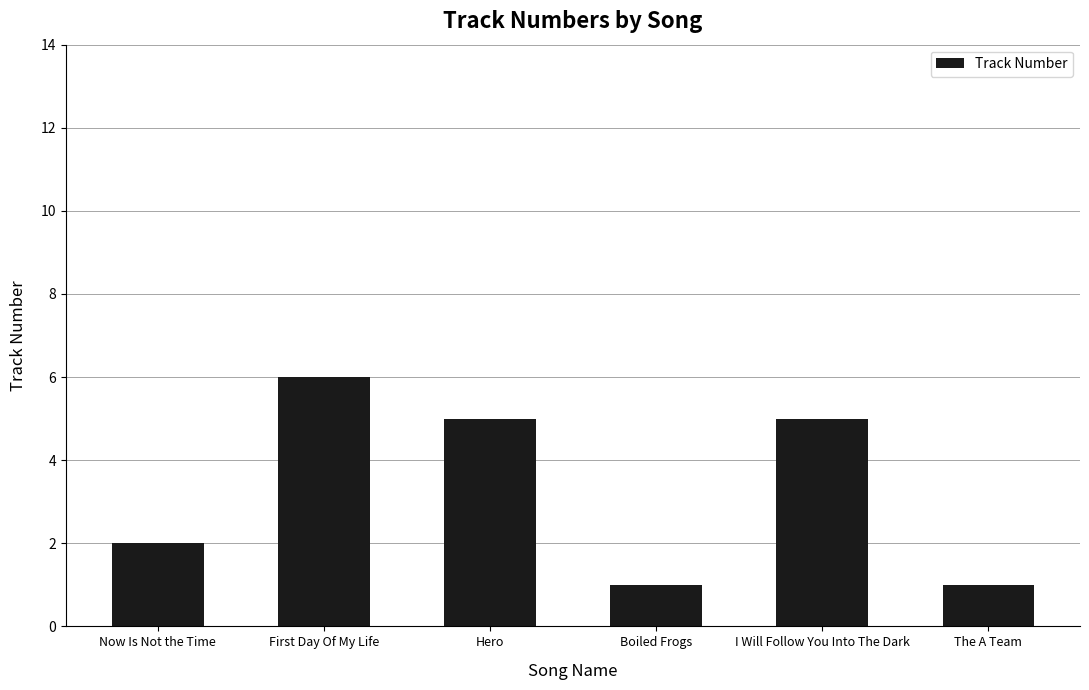

Is it true that the value at Now Is Not the Time is 0?

False